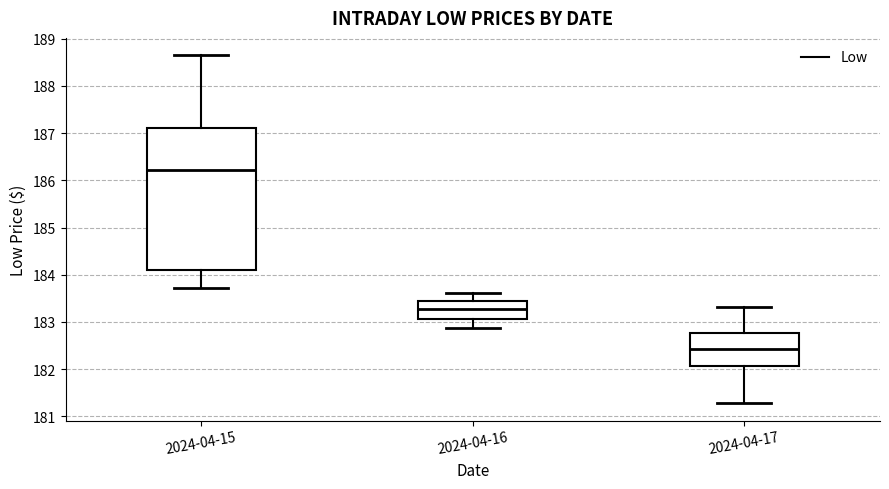

Reading left to right, transcribe this box plot: for each box, give where its median line is, the range the box spans, and where its two whiskers end, as read against the y-axis. The values are not printed on the chart, so give them approximately, as read against the axis.

2024-04-15: median 186.2, box 184.1 to 187.1, whiskers 183.7 to 188.6
2024-04-16: median 183.3, box 183.1 to 183.4, whiskers 182.9 to 183.6
2024-04-17: median 182.4, box 182.1 to 182.8, whiskers 181.3 to 183.3